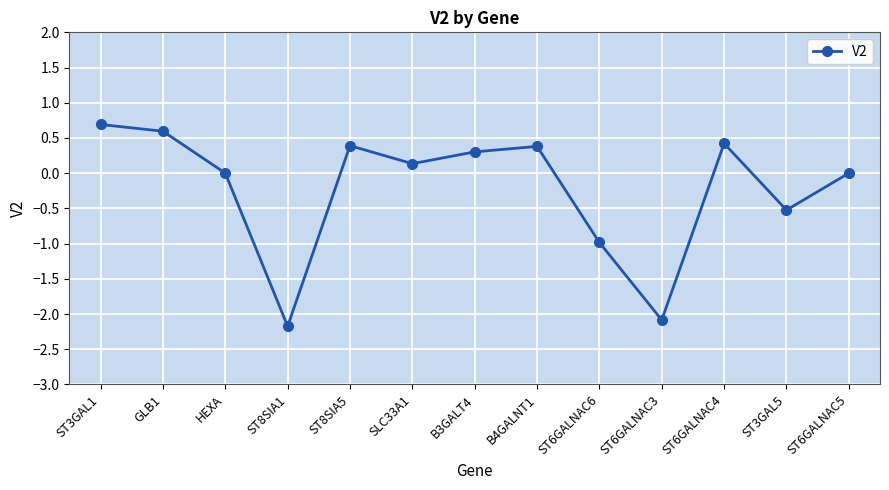

What is the sum of the values at B3GALT4 and GLB1?

0.9